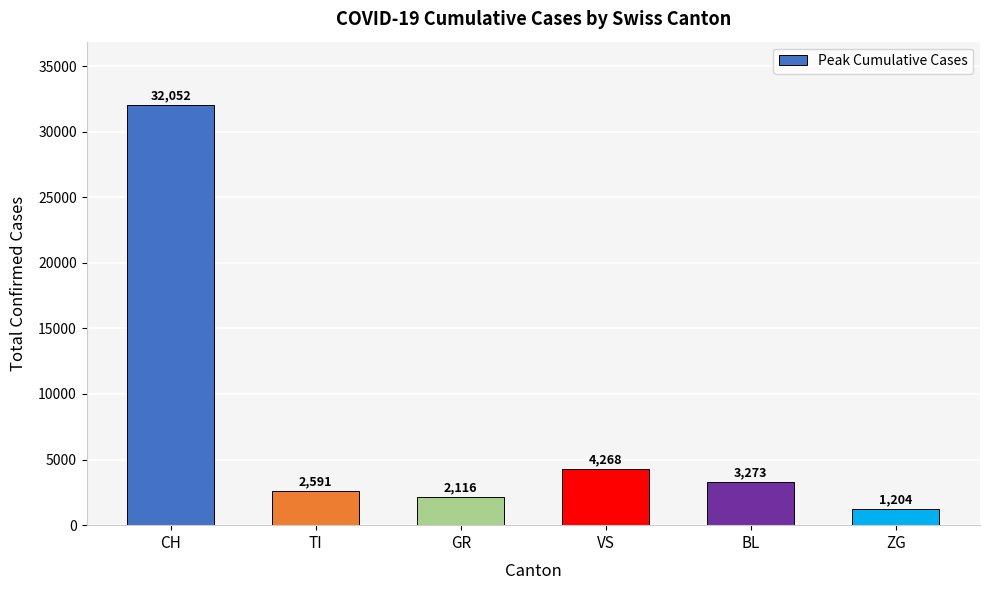

Reading right to left, extract all data points from this chart.

1204	3273	4268	2116	2591	32052